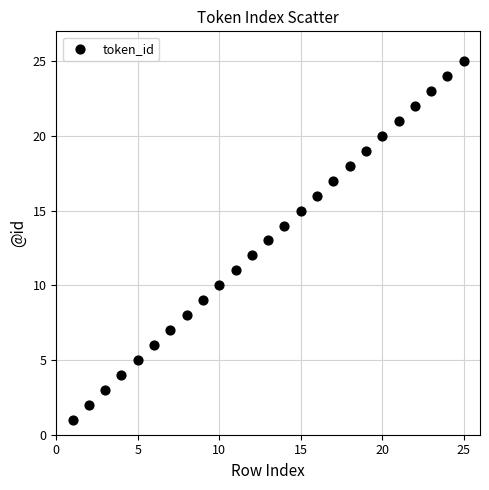

What is the range of Y values (max minus min)?

24